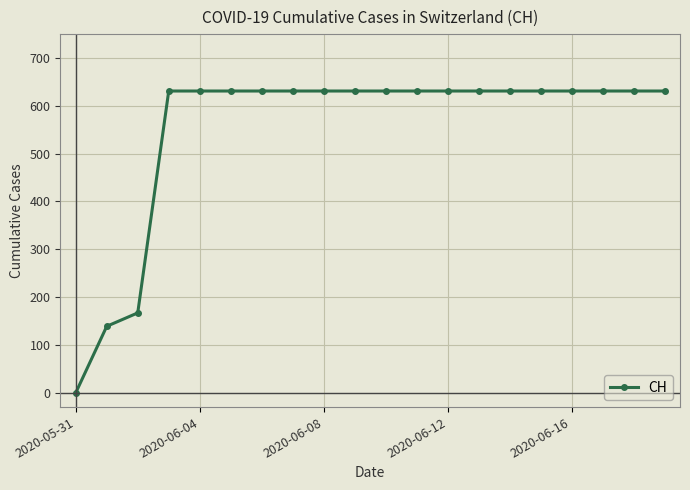

What is the greatest value displayed?

631